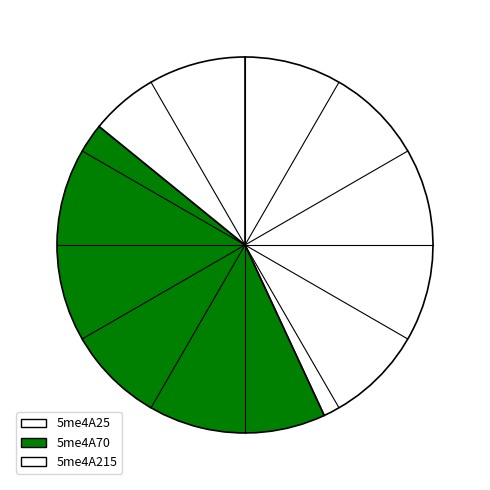

To the nearest percent, what is the average slice percentage?

33%